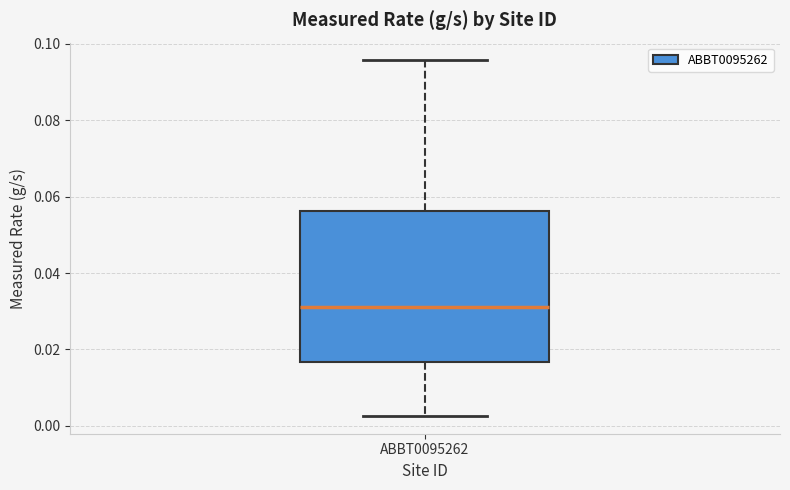

Transcribe this box plot: give where the median line is, the range the box spans, and where the two whiskers end, as read against the y-axis. The values are not printed on the chart, so give them approximately, as read against the axis.

median 0.032, box 0.016 to 0.056, whiskers 0.002 to 0.096